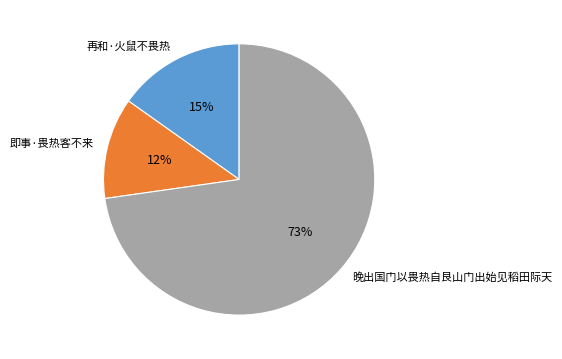

Which category has the biggest portion of the pie?

晚出国门以畏热自艮山门出始见稻田际天